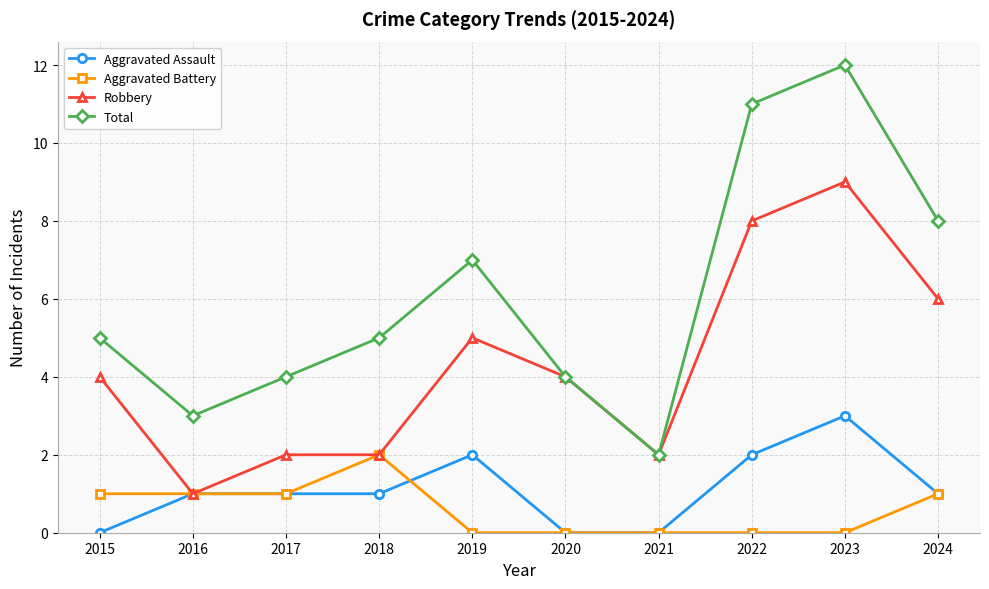

What is the difference between the maximum and minimum values in the Total series?

10